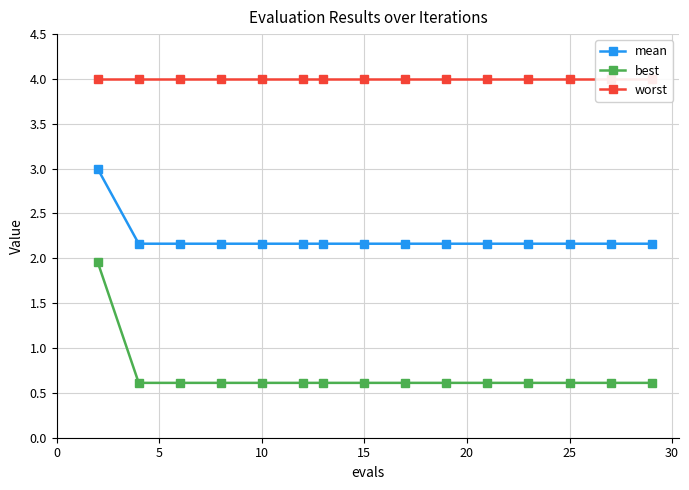

True or false: best and mean intersect in this chart.

False